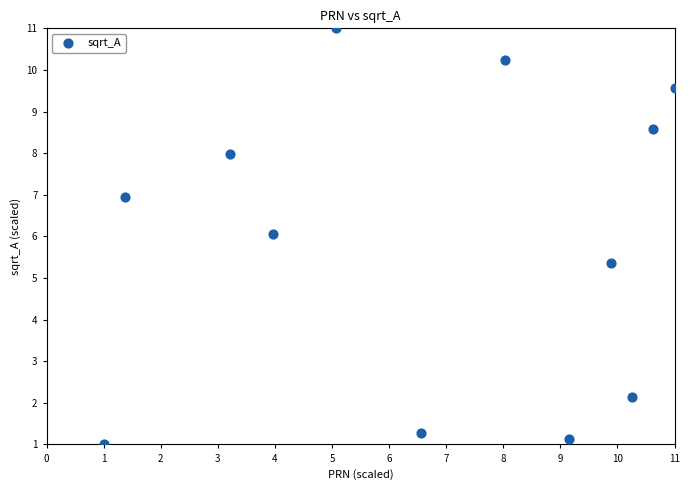

What is the range of X values (max minus min)?

10.0